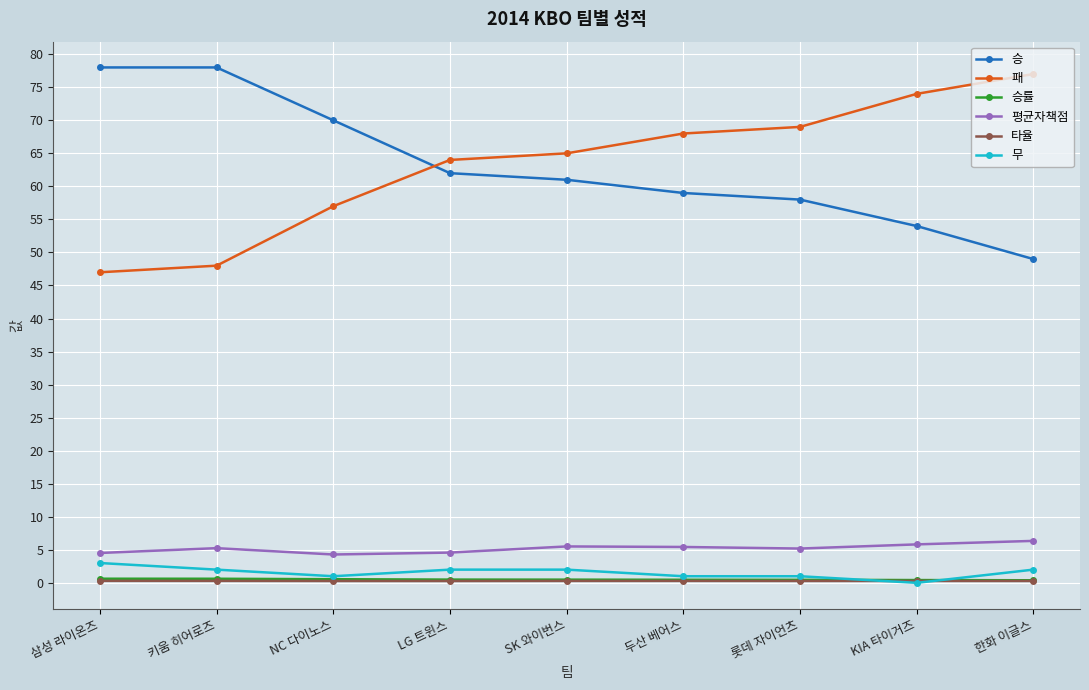

True or false: 패 and 승률 intersect in this chart.

False